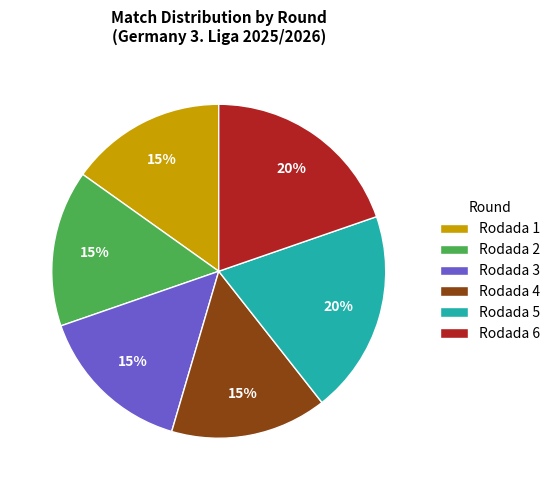

Count the number of slices in the pie.

6